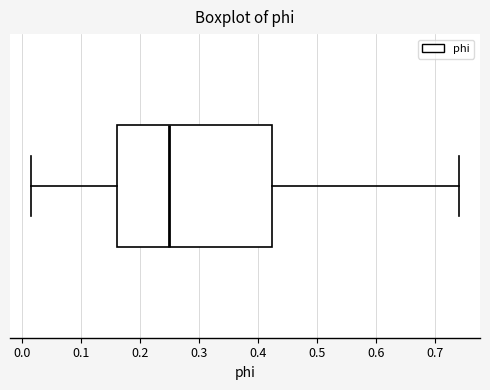

Where does the right whisker of the box end on the x-axis? The values are not printed on the chart, so give them approximately, as read against the axis.

0.74